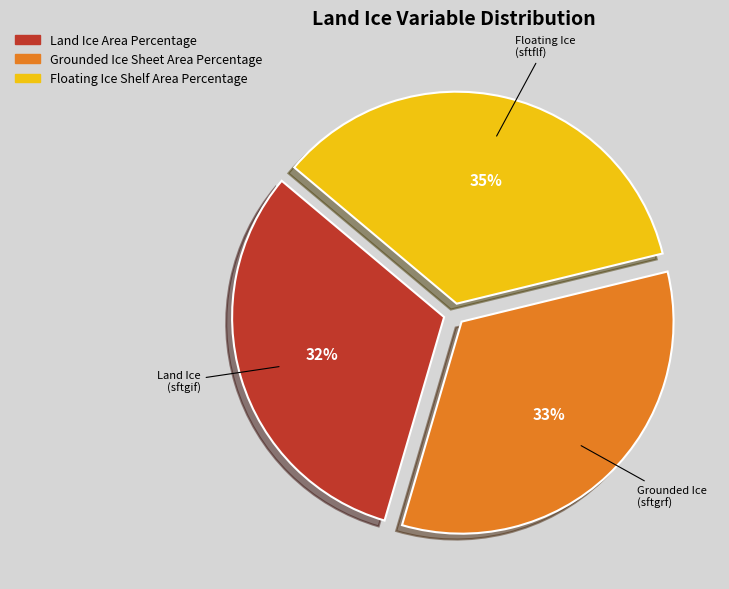

To the nearest percent, what portion does Land Ice Area Percentage represent?

32%